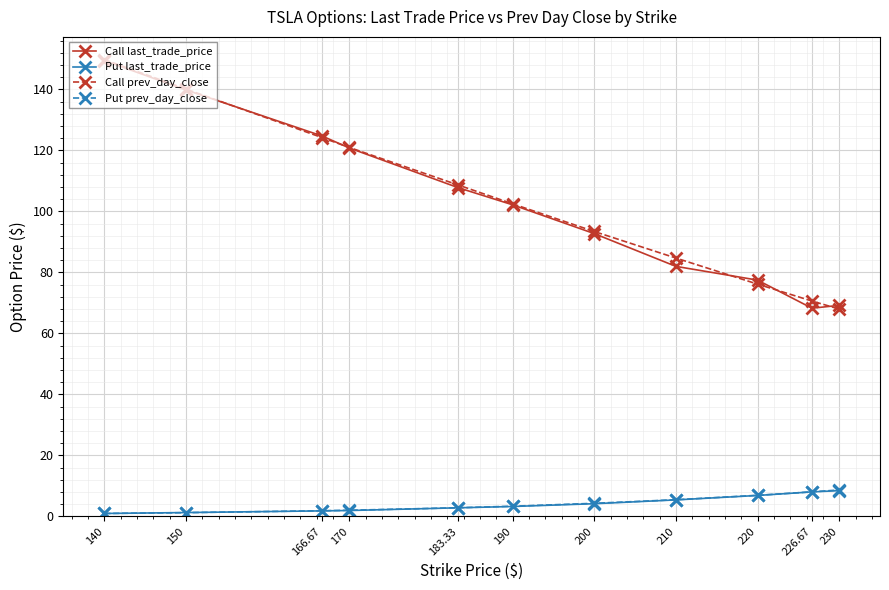

True or false: Put prev_day_close and Call last_trade_price intersect in this chart.

False